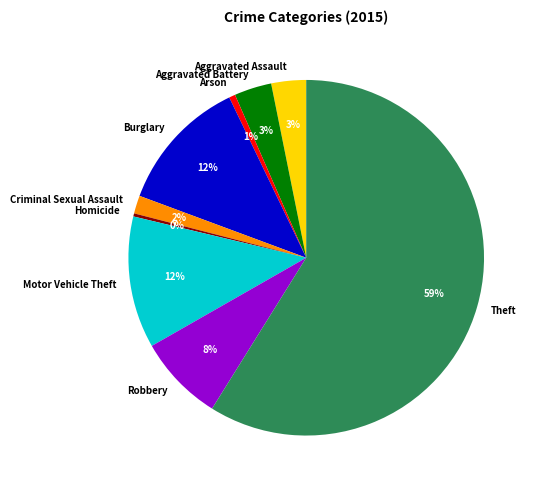

To the nearest percent, what is the difference between the largest and smallest slice percentages?

59%